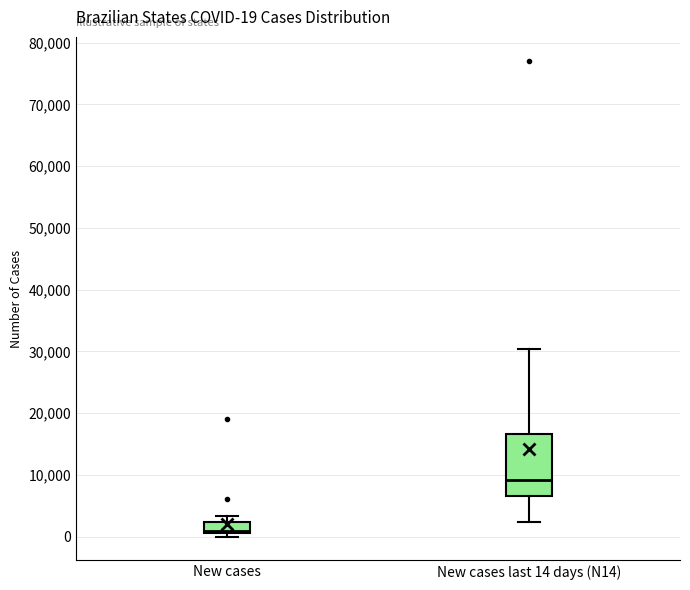

Which box has the highest median line?

New cases last 14 days (N14)